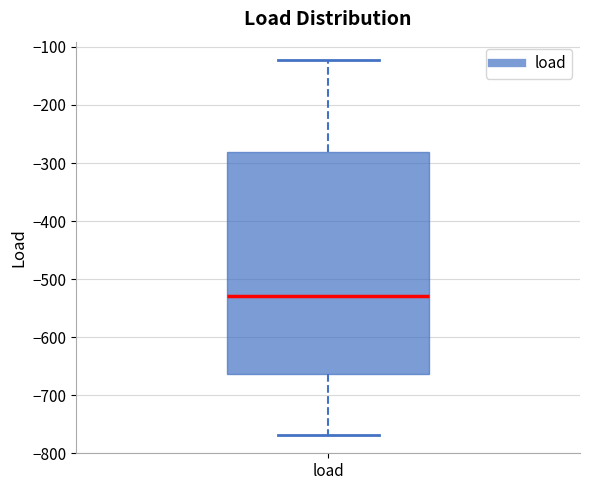

Where does the median line of the box for load sit on the y-axis? The values are not printed on the chart, so give them approximately, as read against the axis.

-530